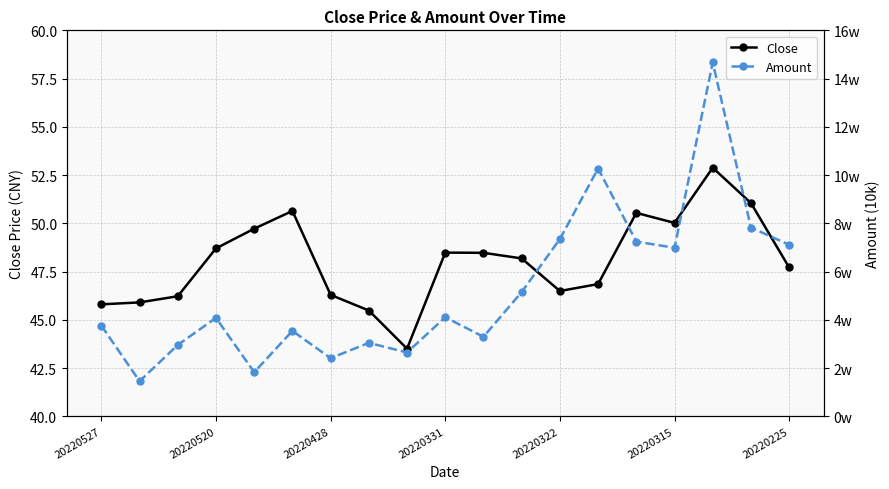

True or false: Close and Amount intersect in this chart.

False